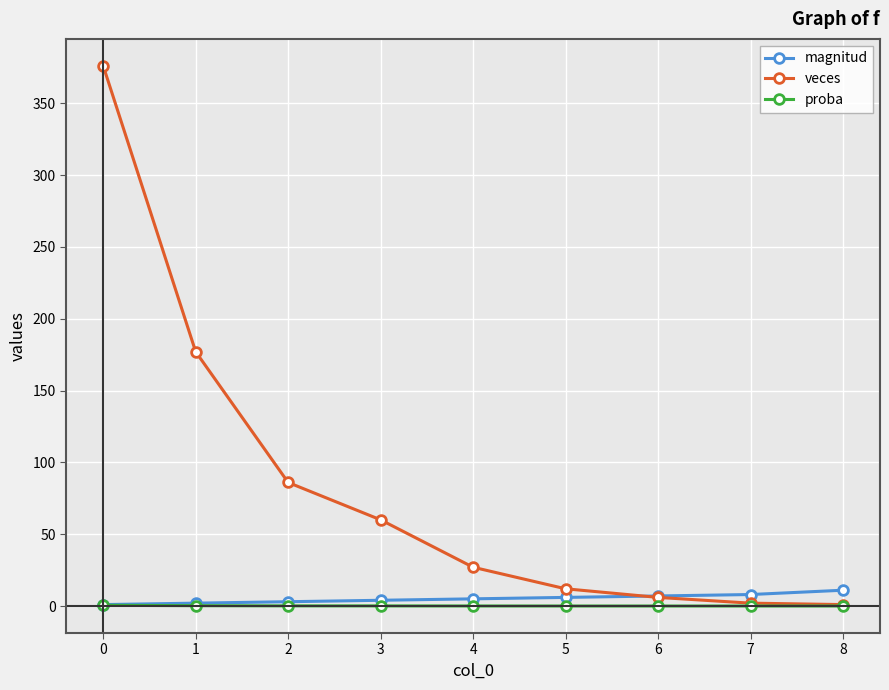

Rank the series by their maximum value, from highest to lowest.

veces, magnitud, proba